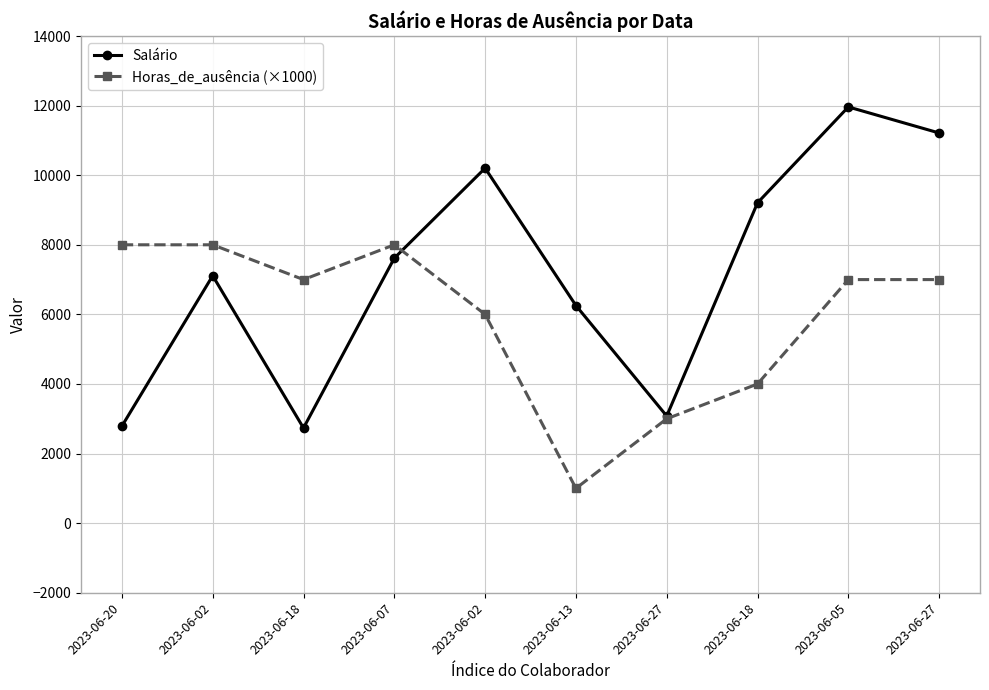

How many lines are shown in the chart?

2